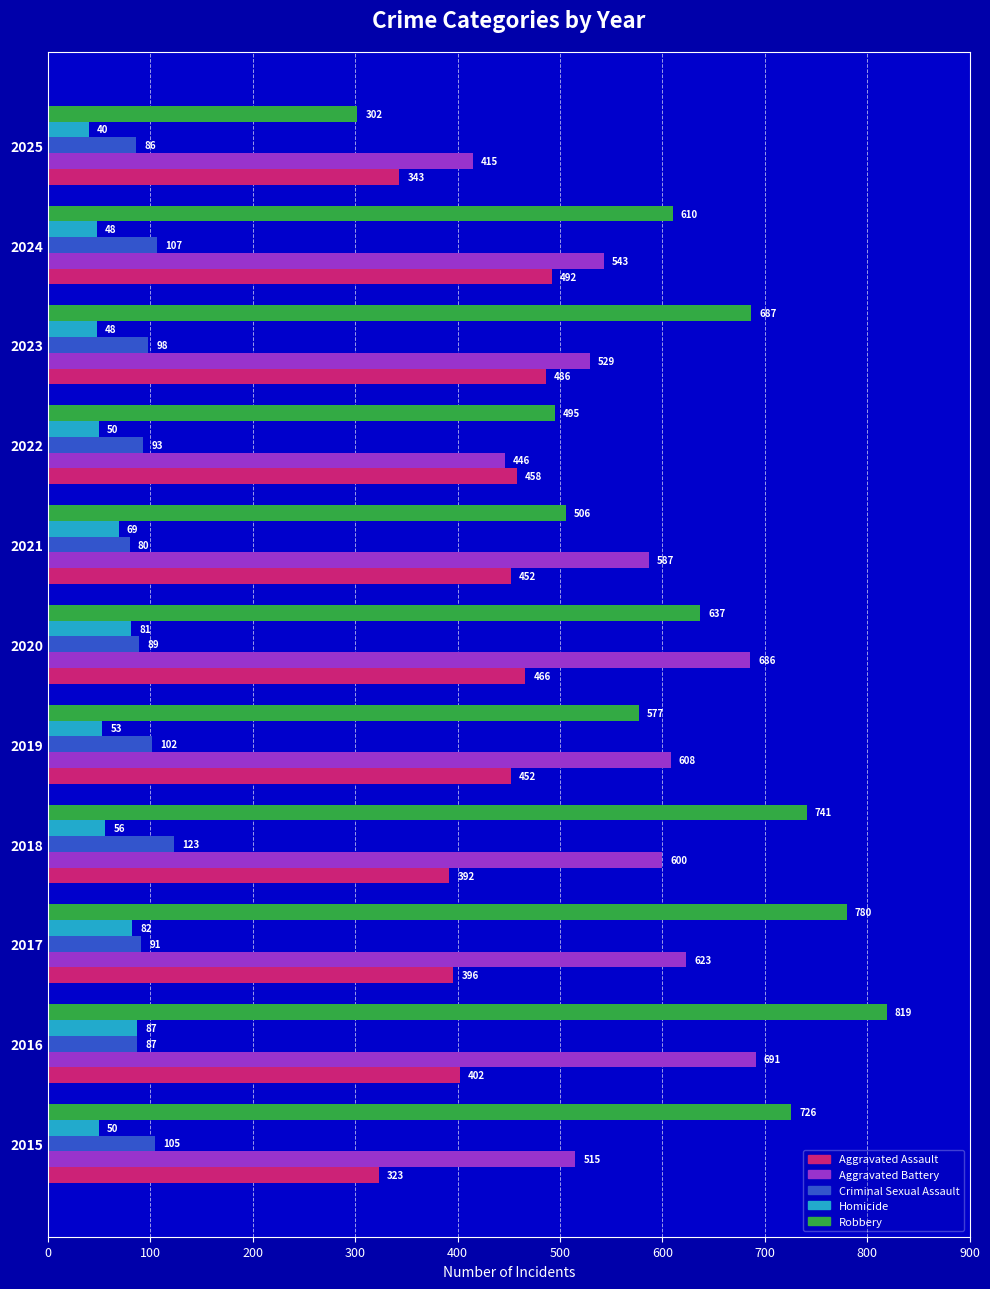

What is the lowest value of the Aggravated Battery series?

415